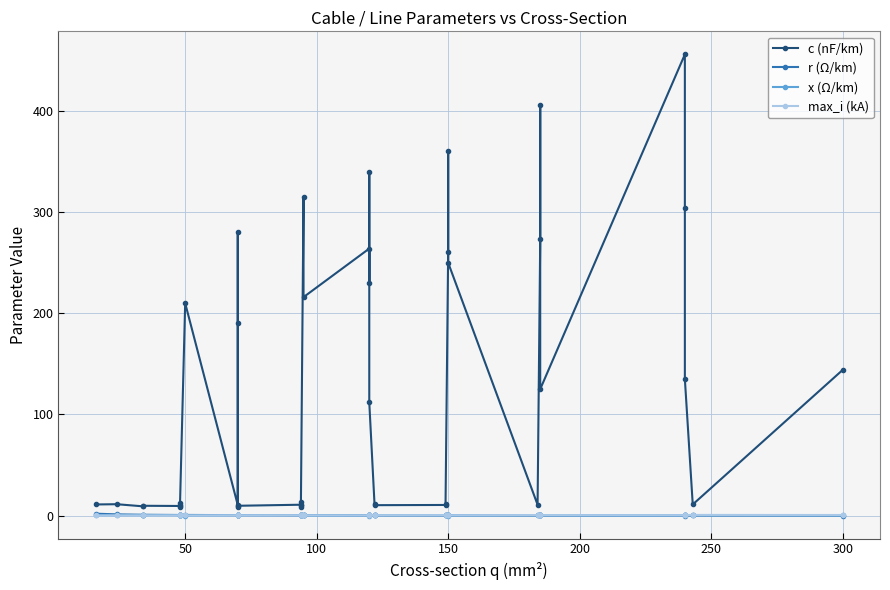

Is the value of max_i (kA) at 12 greater than the value of x (Ω/km) at 21?

Yes